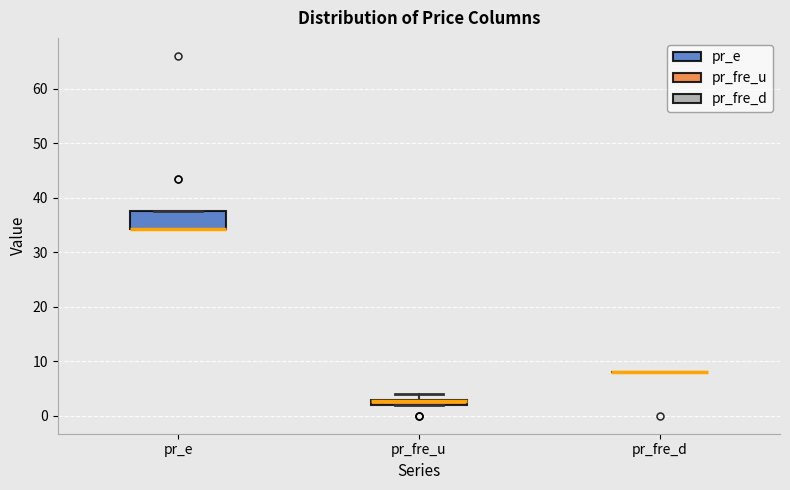

Which box is the tallest, from its lower edge to its upper edge?

pr_e